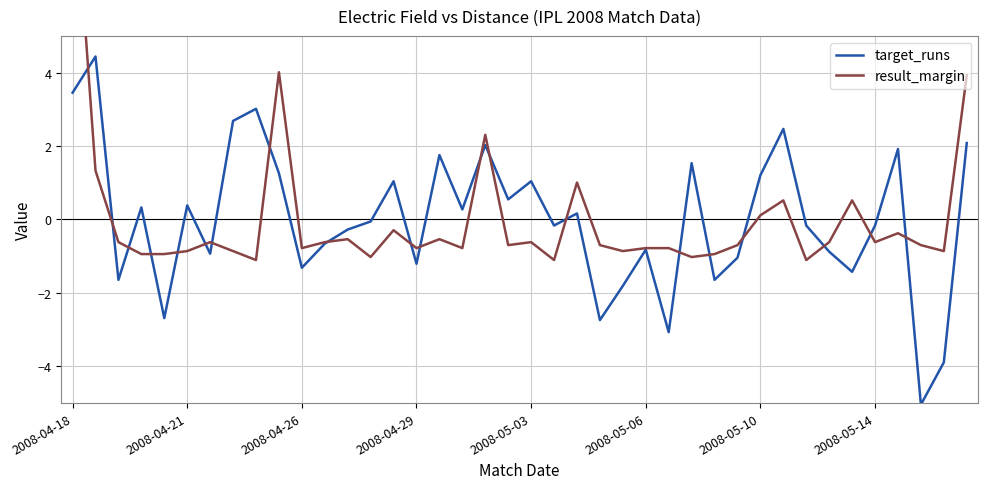

What is the minimum value for target_runs?

-5.0